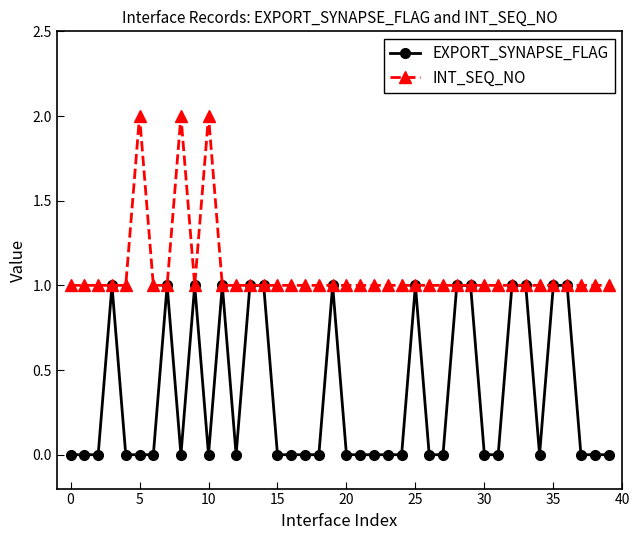

Rank the series by their maximum value, from lowest to highest.

EXPORT_SYNAPSE_FLAG, INT_SEQ_NO